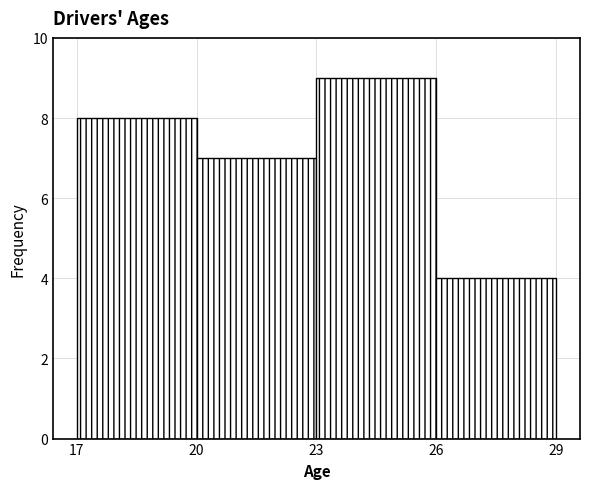

Reading left to right, list every bar in this chart as the range it spans on the x-axis followed by its height. The values are not printed on the chart, so give them approximately, as read against the axis.

17 to 20: 8
20 to 23: 7
23 to 26: 9
26 to 29: 4